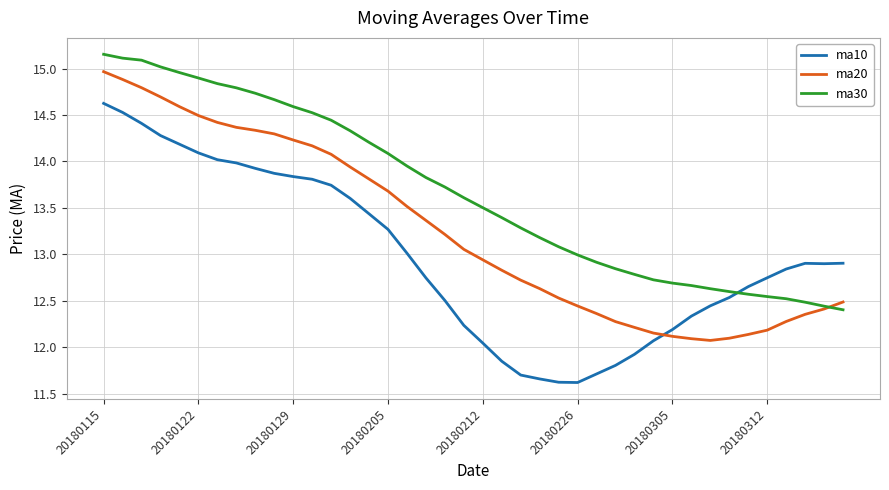

Rank the series by their average value, from lowest to highest.

ma10, ma20, ma30